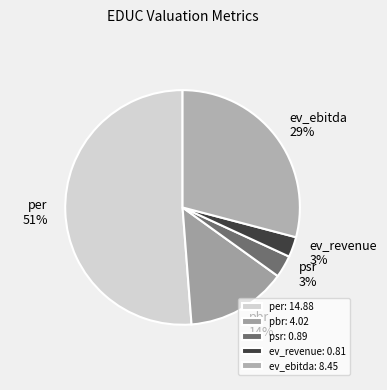

How many segments does this pie chart have?

5